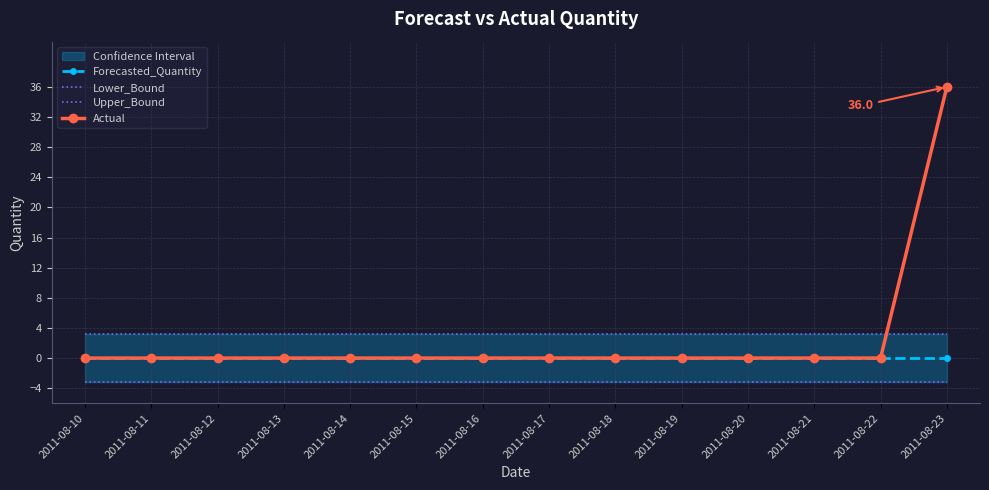

Between 2011-08-16 and 2011-08-15, which is larger?

2011-08-16